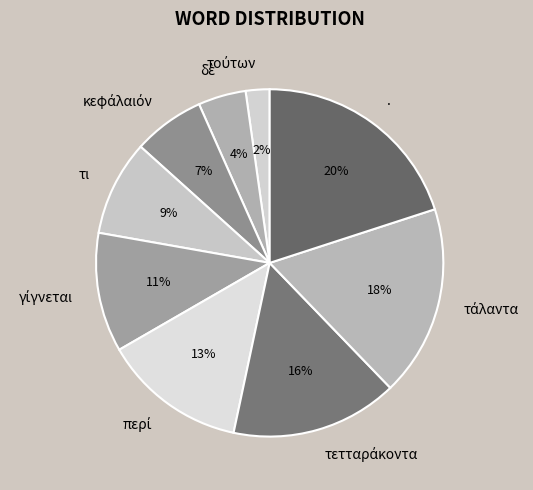

Does any single category account for the majority?

No